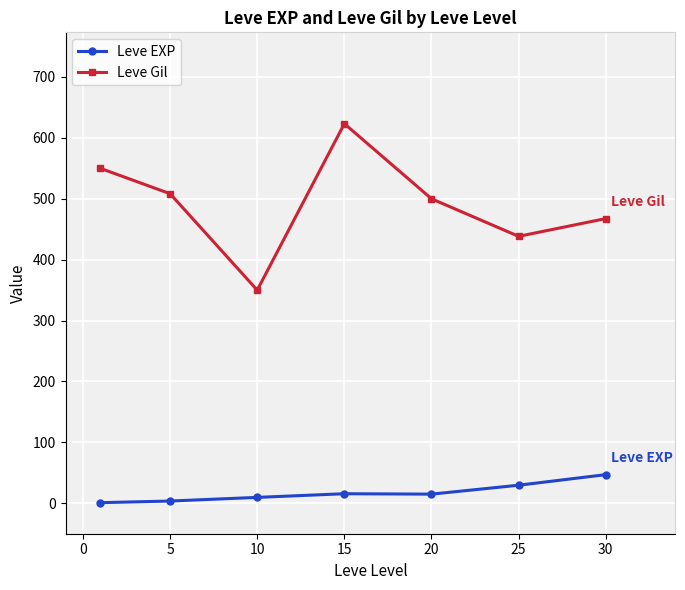

What is the value of the Leve EXP point at the 7th from the left?

47.0